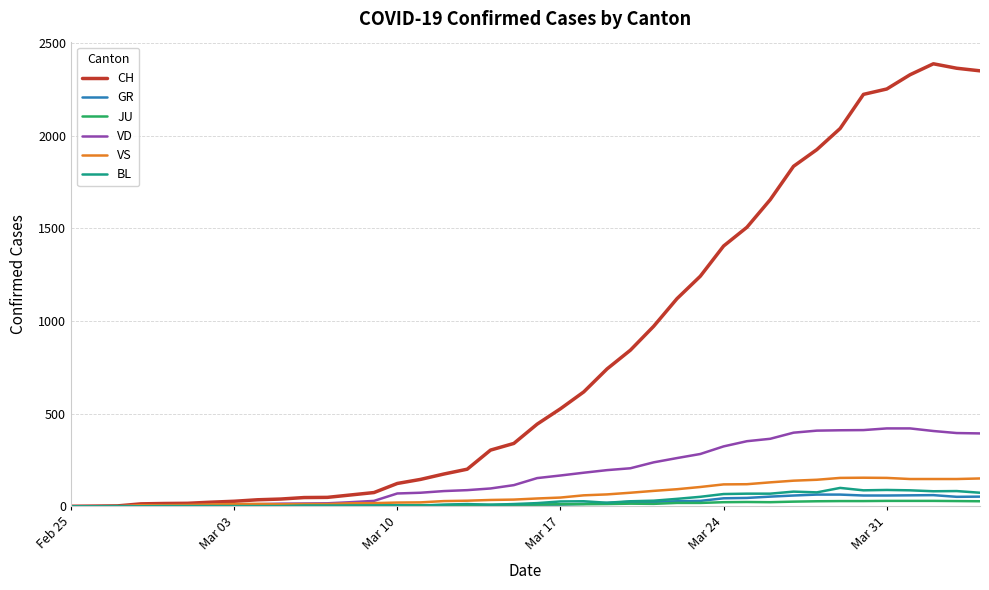

What are all the series names shown in the legend?

CH, GR, JU, VD, VS, BL